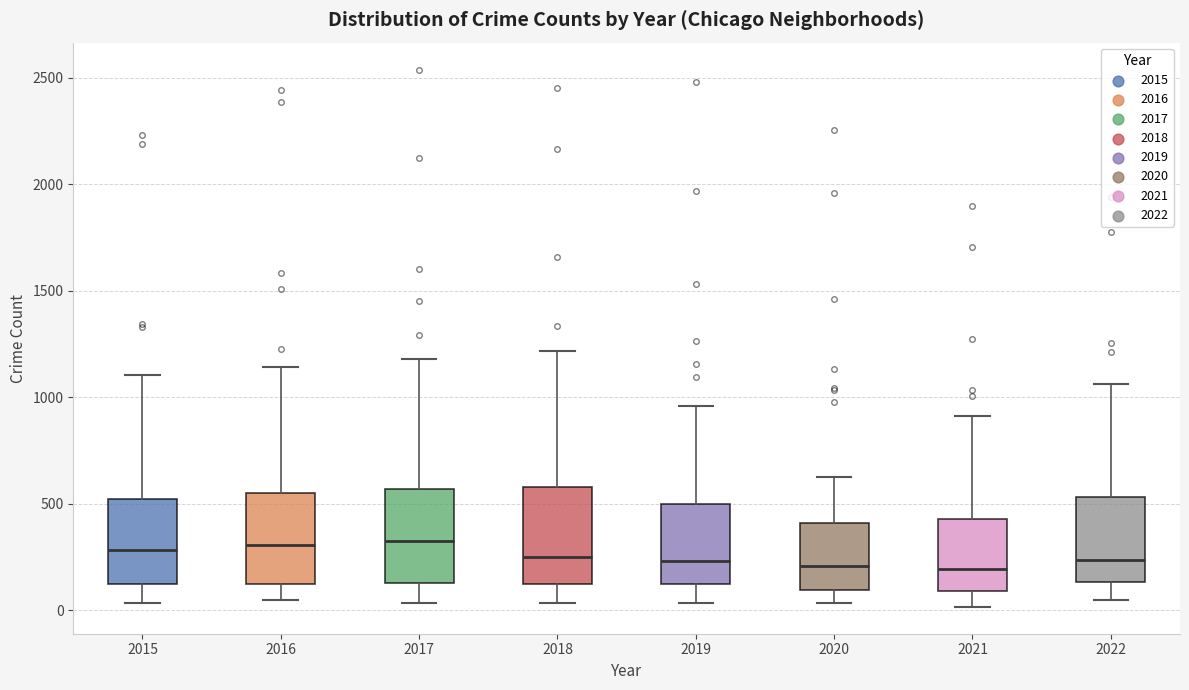

Reading left to right, read every box against the y-axis: the position of its median line, the range the box covers, and the ends of its whiskers. The values are not printed on the chart, so give them approximately, as read against the axis.

2015: median 300, box 150 to 500, whiskers 50 to 1100
2016: median 300, box 100 to 550, whiskers 50 to 1150
2017: median 350, box 150 to 550, whiskers 50 to 1200
2018: median 250, box 100 to 600, whiskers 50 to 1200
2019: median 250, box 100 to 500, whiskers 50 to 950
2020: median 200, box 100 to 400, whiskers 50 to 650
2021: median 200, box 100 to 450, whiskers 0 to 900
2022: median 250, box 150 to 550, whiskers 50 to 1050